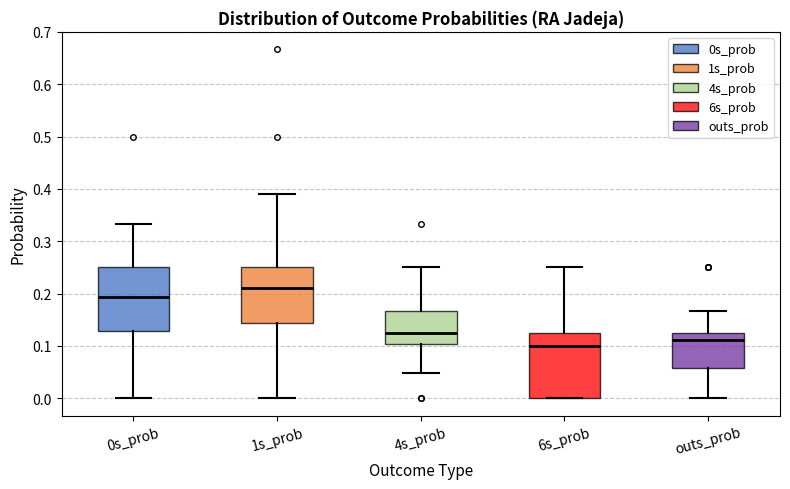

Where does the lower whisker of the box for 1s_prob end on the y-axis? The values are not printed on the chart, so give them approximately, as read against the axis.

0.00